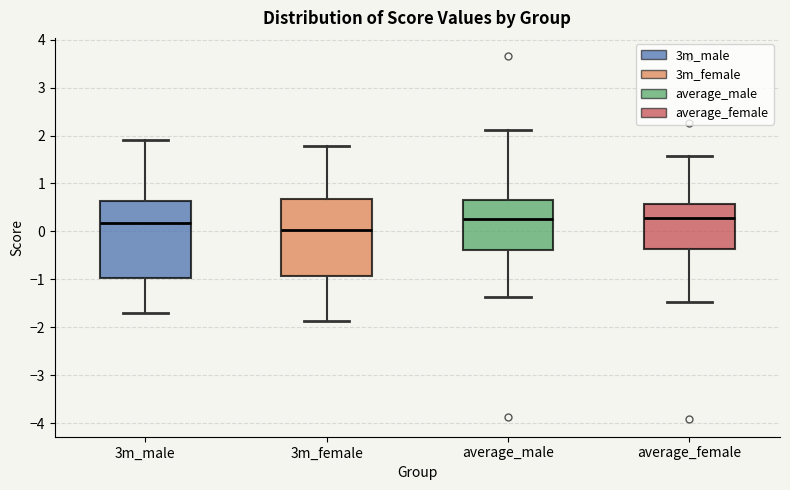

Reading left to right, read every box against the y-axis: the position of its median line, the range the box covers, and the ends of its whiskers. The values are not printed on the chart, so give them approximately, as read against the axis.

3m_male: median 0.2, box -1.0 to 0.6, whiskers -1.7 to 1.9
3m_female: median 0.0, box -0.9 to 0.7, whiskers -1.9 to 1.8
average_male: median 0.3, box -0.4 to 0.6, whiskers -1.4 to 2.1
average_female: median 0.3, box -0.4 to 0.6, whiskers -1.5 to 1.6